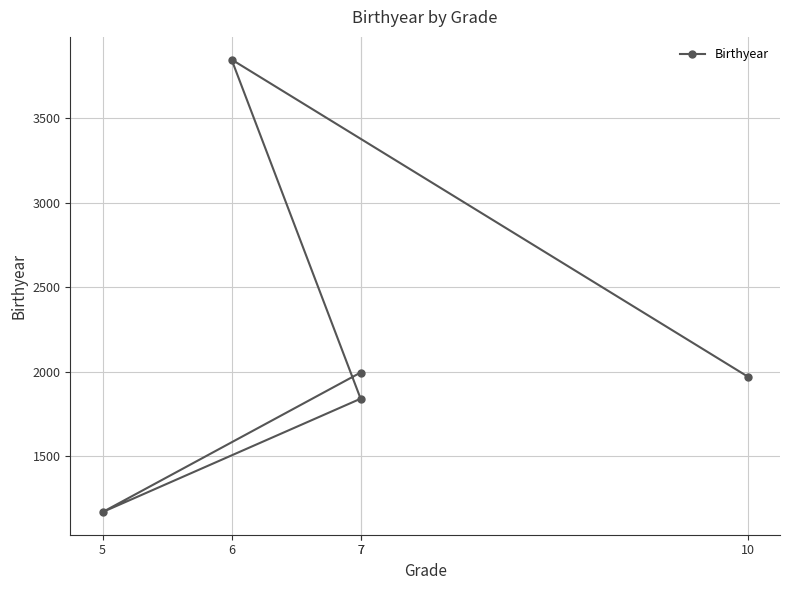

Rank the categories by value from highest to lowest.

6, 7, 10, 7, 5